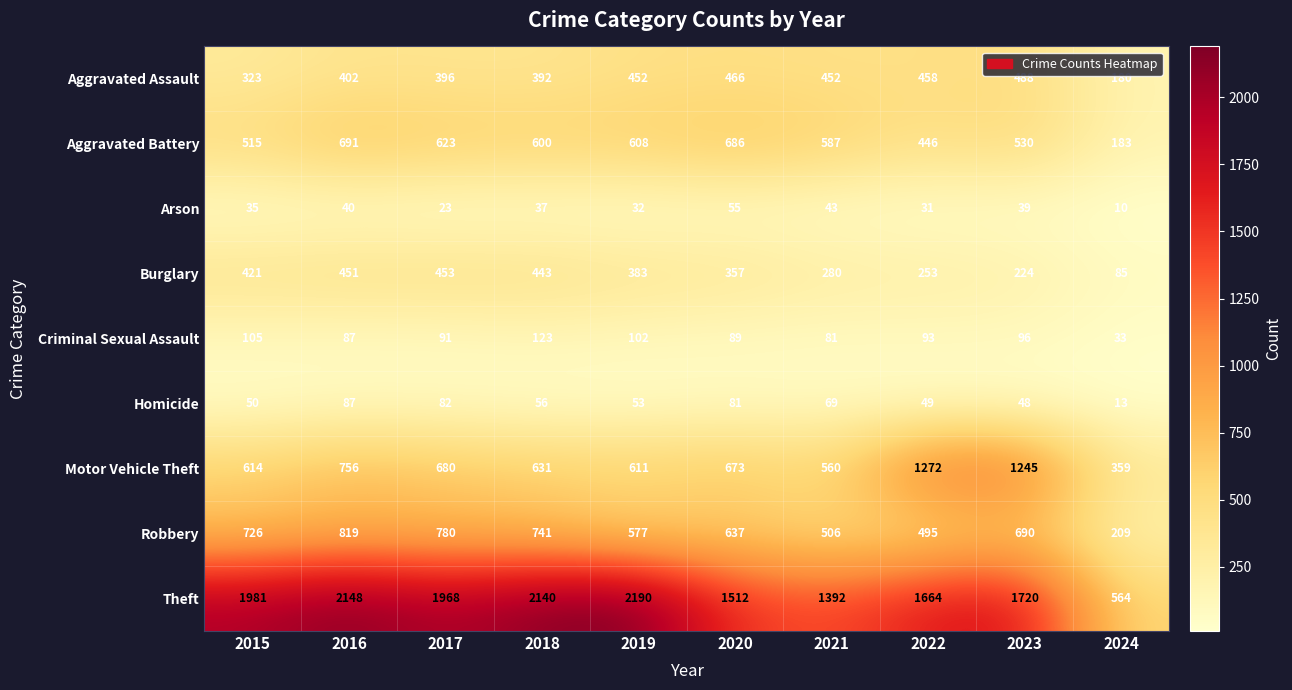

What is the smallest value displayed?

10